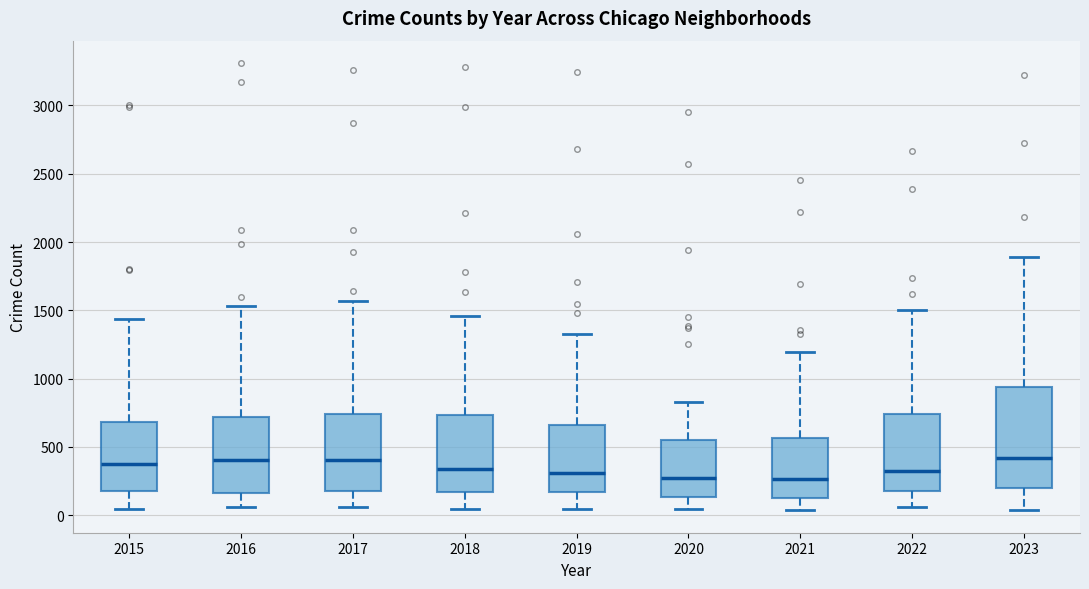

Where is the upper edge of the box at x = 2020 on the y-axis? The values are not printed on the chart, so give them approximately, as read against the axis.

550